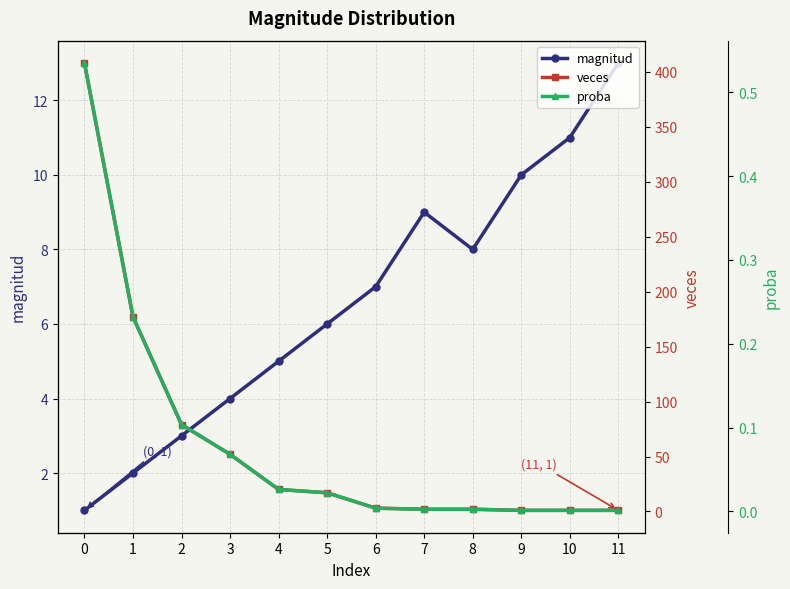

Reading left to right, what are all the values shown in this chart?

magnitud: 1.0	2.0	3.0	4.0	5.0	6.0	7.0	9.0	8.0	10.0	11.0	13.0
veces: 408.0	177.0	79.0	52.0	20.0	17.0	3.0	2.0	2.0	1.0	1.0	1.0
proba: 0.5	0.2	0.1	0.1	0.0	0.0	0.0	0.0	0.0	0.0	0.0	0.0